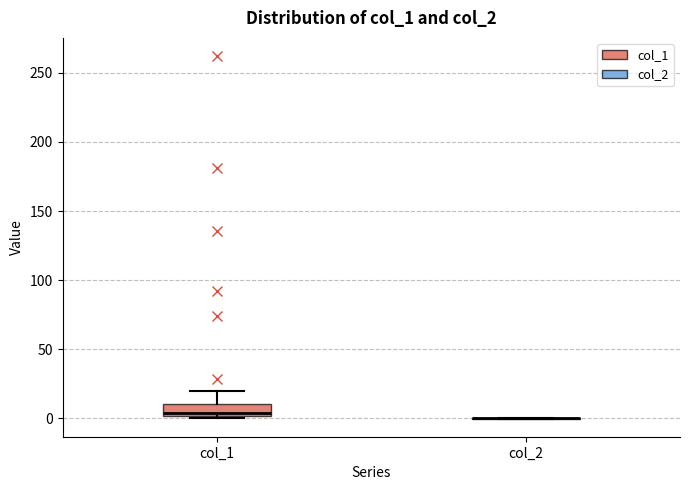

Reading left to right, transcribe this box plot: for each box, give where its median line is, the range the box spans, and where its two whiskers end, as read against the y-axis. The values are not printed on the chart, so give them approximately, as read against the axis.

col_1: median 5, box 0 to 10, whiskers 0 (just below the box's lower edge) to 20
col_2: box collapsed to a line at 0, whiskers 0 to 0